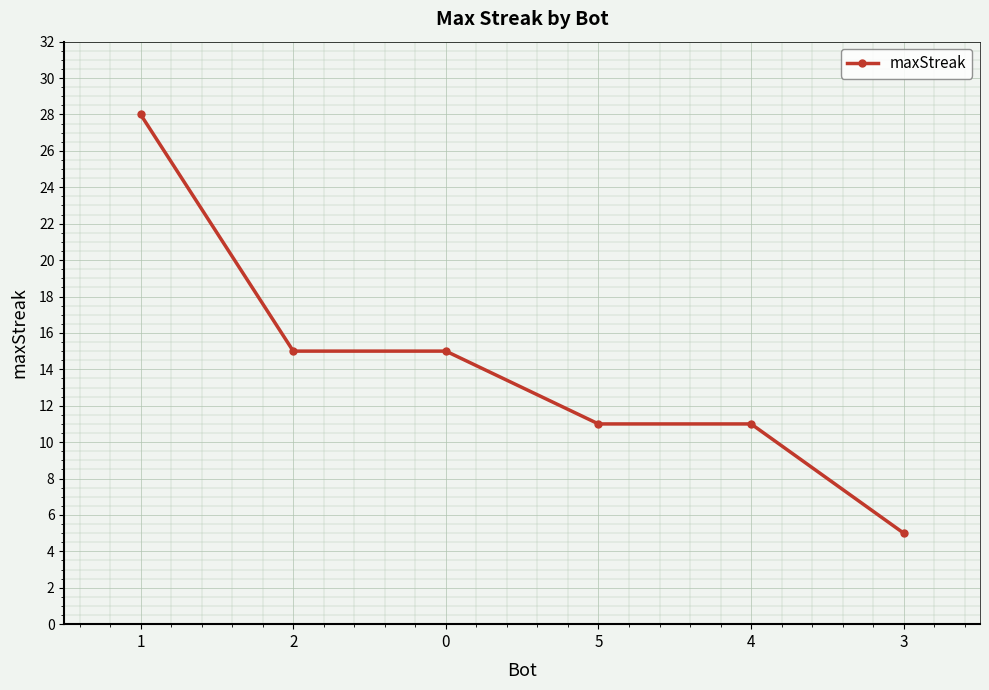

Does the chart display data point markers on the line(s)?

Yes